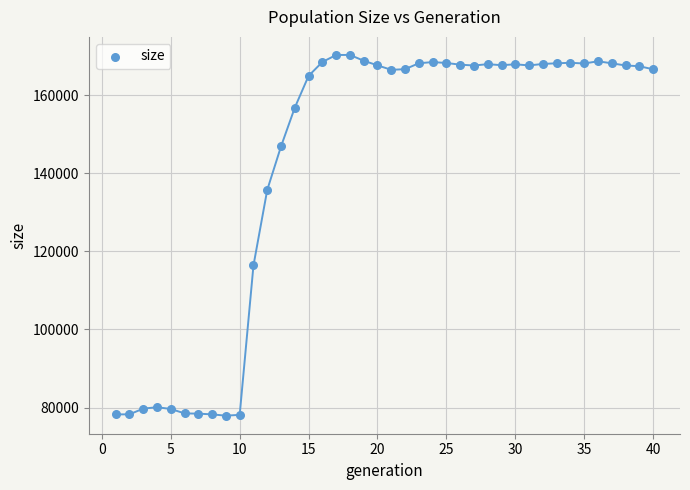

What is the range of Y values (max minus min)?

92348